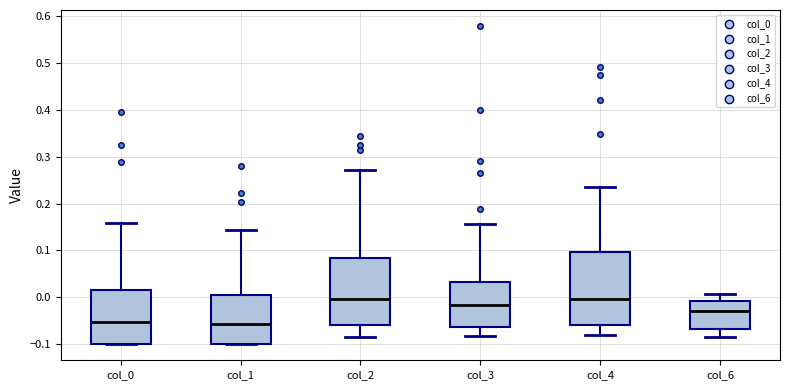

Reading left to right, transcribe this box plot: for each box, give where its median line is, the range the box spans, and where its two whiskers end, as read against the y-axis. The values are not printed on the chart, so give them approximately, as read against the axis.

col_0: median -0.05, box -0.10 to 0.02, whiskers -0.10 to 0.16
col_1: median -0.06, box -0.10 to 0.01, whiskers -0.10 to 0.14
col_2: median 0.00, box -0.06 to 0.08, whiskers -0.09 to 0.27
col_3: median -0.02, box -0.06 to 0.03, whiskers -0.08 to 0.16
col_4: median 0.00, box -0.06 to 0.10, whiskers -0.08 to 0.23
col_6: median -0.03, box -0.07 to -0.01, whiskers -0.08 to 0.01